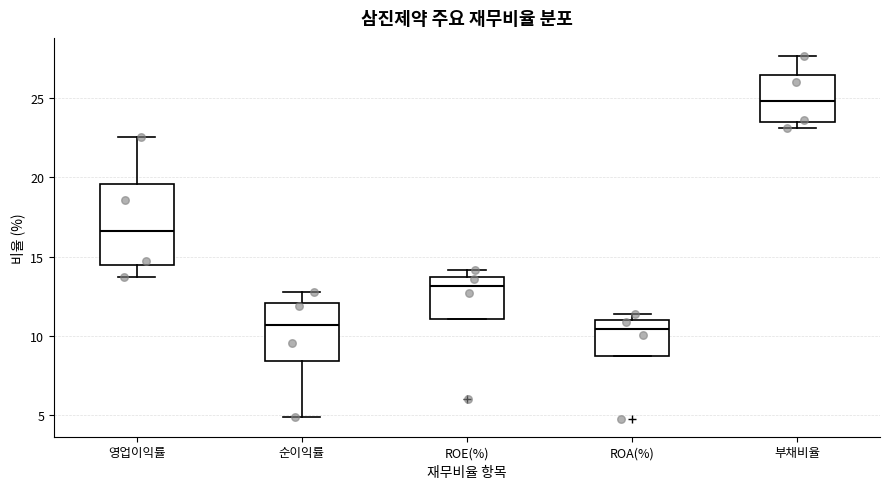

Reading left to right, read every box against the y-axis: the position of its median line, the range the box covers, and the ends of its whiskers. The values are not printed on the chart, so give them approximately, as read against the axis.

영업이익률: median 16.5, box 14.5 to 19.5, whiskers 13.5 to 22.5
순이익률: median 10.5, box 8.5 to 12.0, whiskers 5.0 to 13.0
ROE(%): median 13.0, box 11.0 to 13.5, whiskers 11.0 to 14.0
ROA(%): median 10.5, box 8.5 to 11.0, whiskers 8.5 to 11.5
부채비율: median 25.0, box 23.5 to 26.5, whiskers 23.0 to 27.5